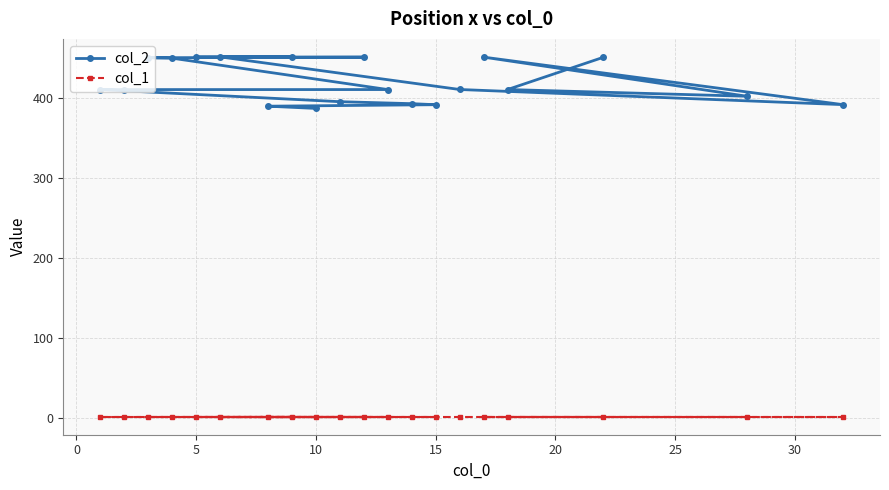

Which series has the largest range (max minus min)?

col_2